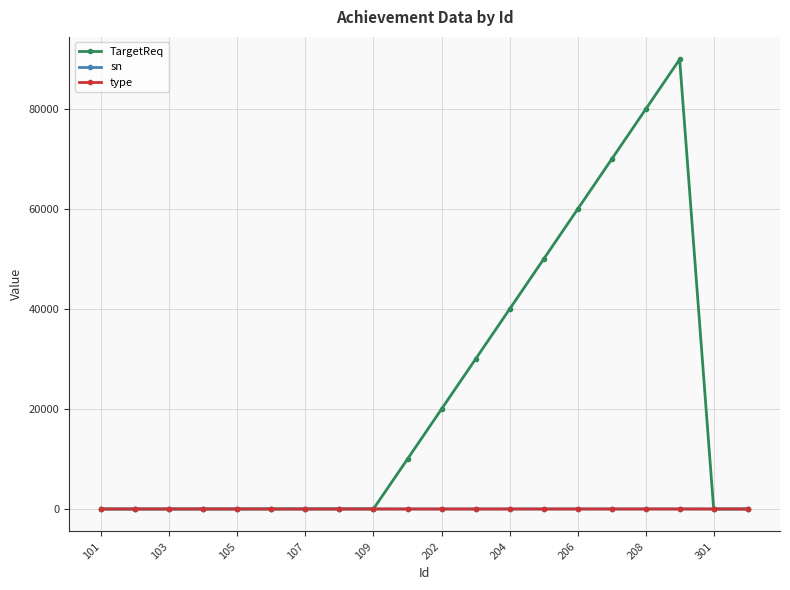

Which series has the largest total across all categories?

TargetReq